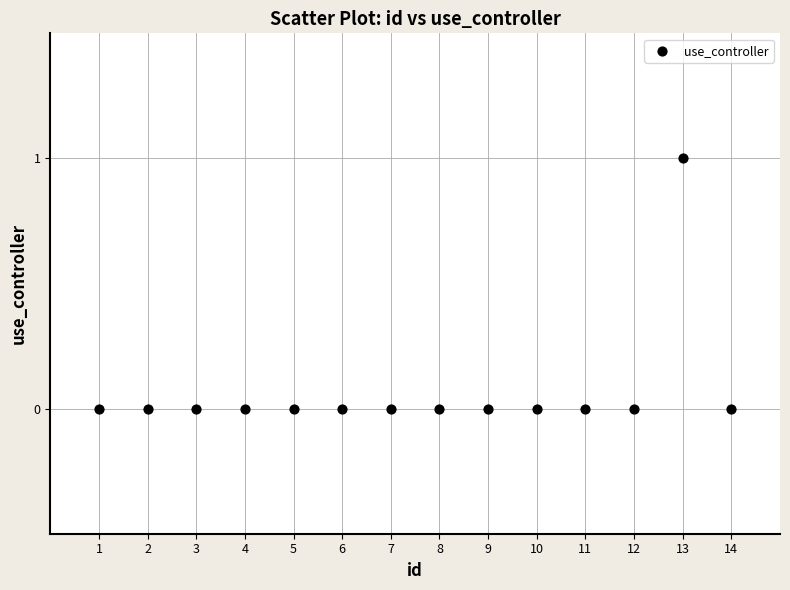

What is the range of X values (max minus min)?

13